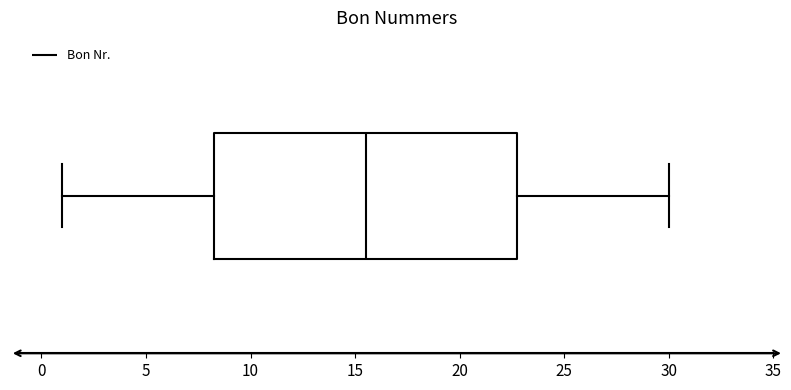

Where is the right edge of the box on the x-axis? The values are not printed on the chart, so give them approximately, as read against the axis.

23.0